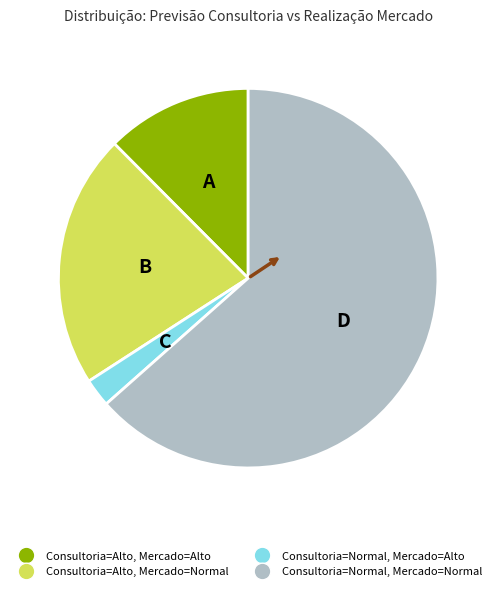

Approximately how many times larger is the value at Consultoria=Normal, Mercado=Normal compared to Consultoria=Normal, Mercado=Alto?

26.3